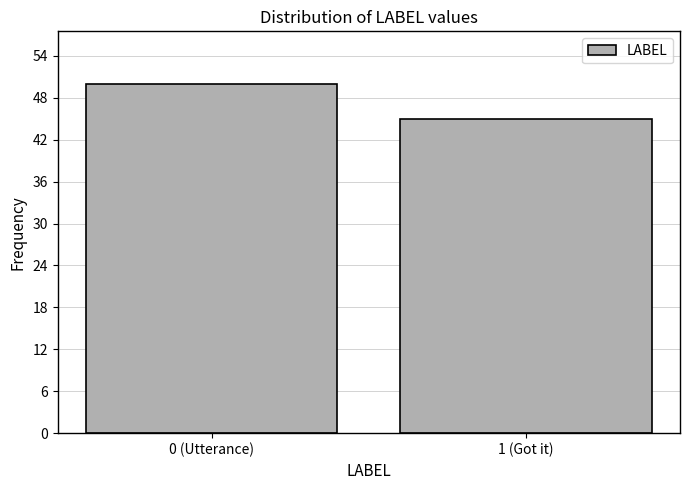

Reading left to right, what are all the values shown in this chart?

0 (Utterance)=50	1 (Got it)=45